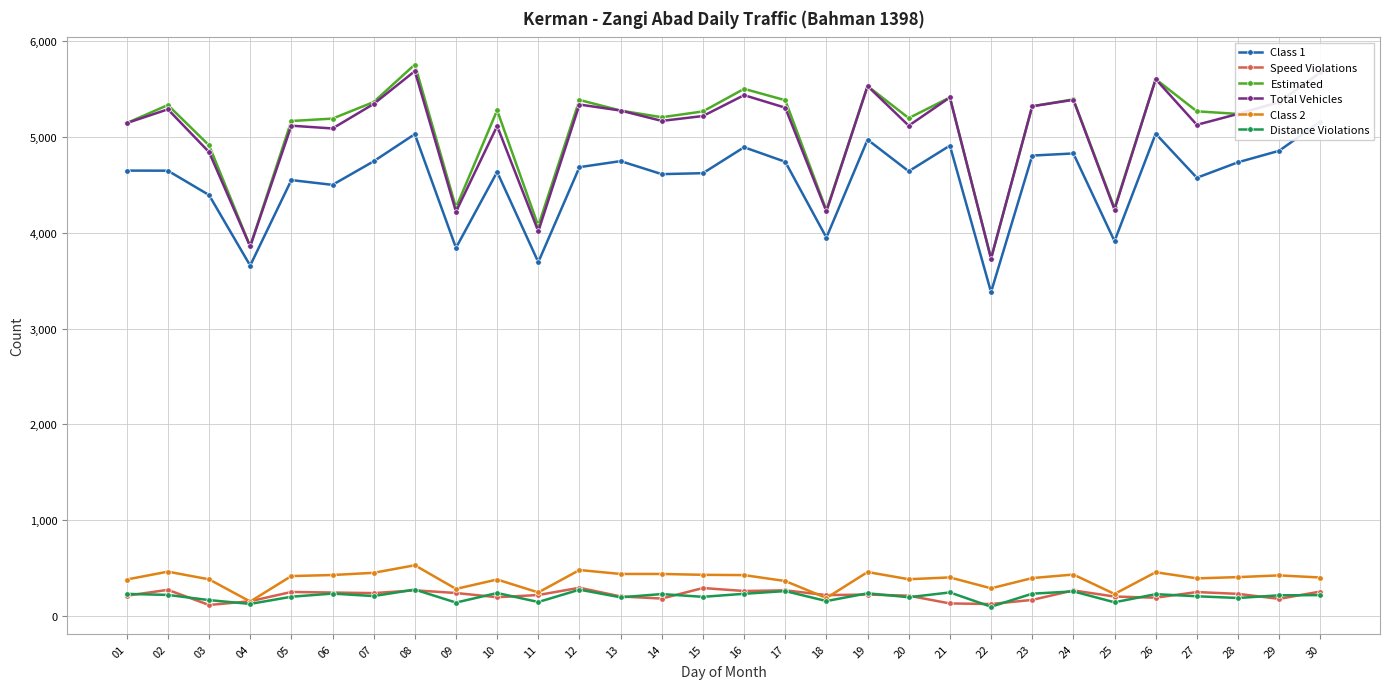

What is the average value of the Estimated series?

5087